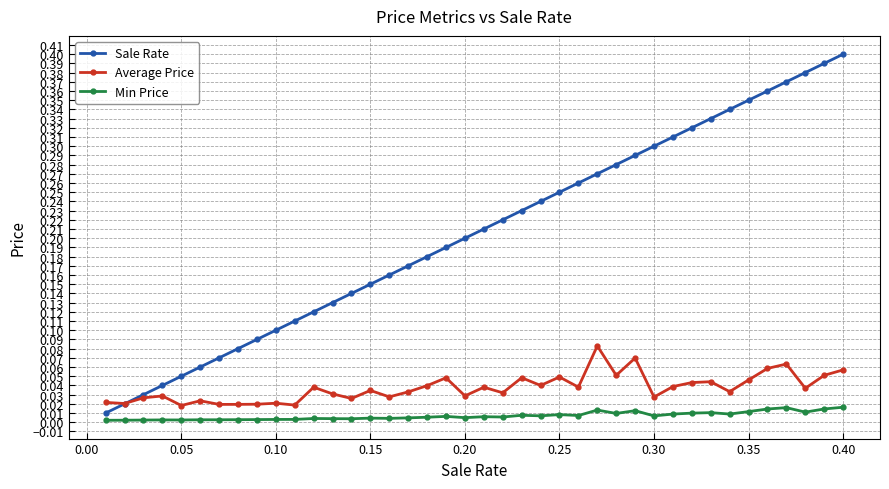

True or false: Sale Rate has more than 2 interior local peaks.

False